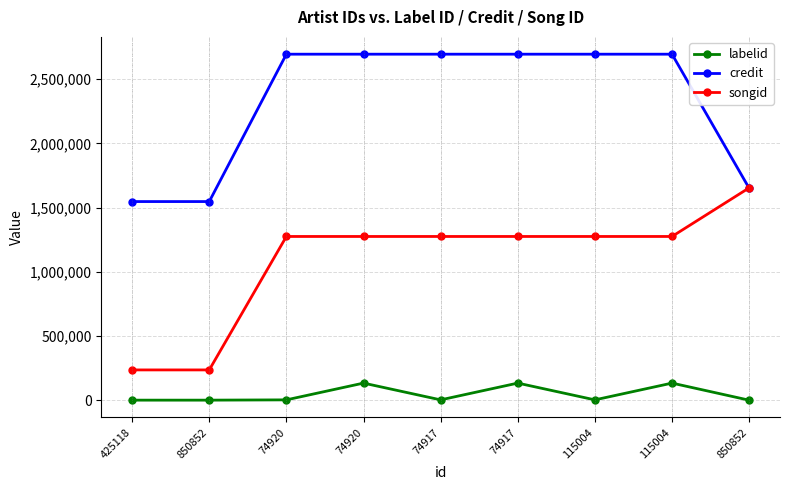

True or false: songid has more than 1 interior local peaks.

False